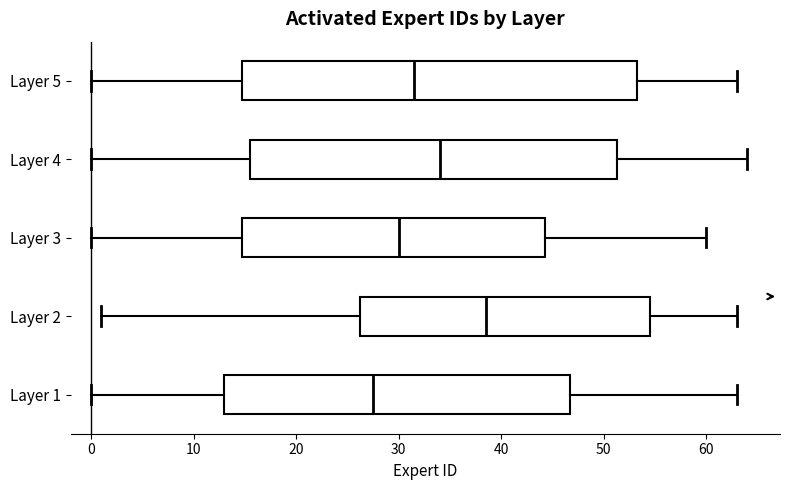

Reading bottom to top, transcribe this box plot: for each box, give where its median line is, the range the box spans, and where its two whiskers end, as read against the x-axis. The values are not printed on the chart, so give them approximately, as read against the axis.

Layer 1: median 28, box 13 to 47, whiskers 0 to 63
Layer 2: median 39, box 26 to 55, whiskers 1 to 63
Layer 3: median 30, box 15 to 44, whiskers 0 to 60
Layer 4: median 34, box 16 to 51, whiskers 0 to 64
Layer 5: median 32, box 15 to 53, whiskers 0 to 63